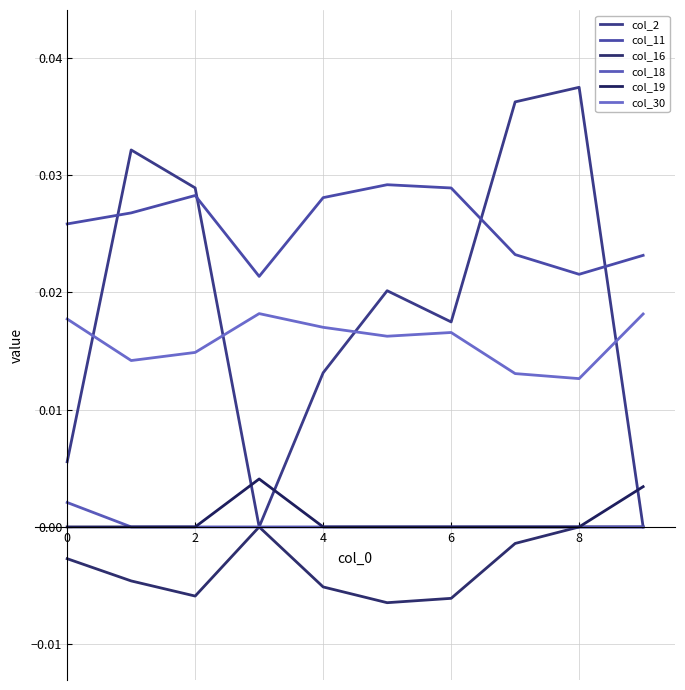

What are all the series names shown in the legend?

col_2, col_11, col_16, col_18, col_19, col_30